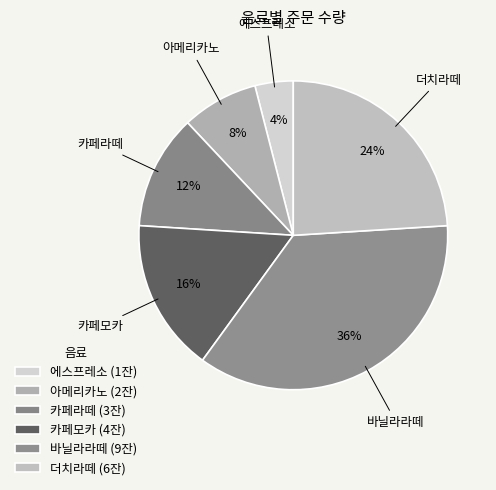

Combined, do 더치라떼 and 에스프레소 account for over 50%?

No